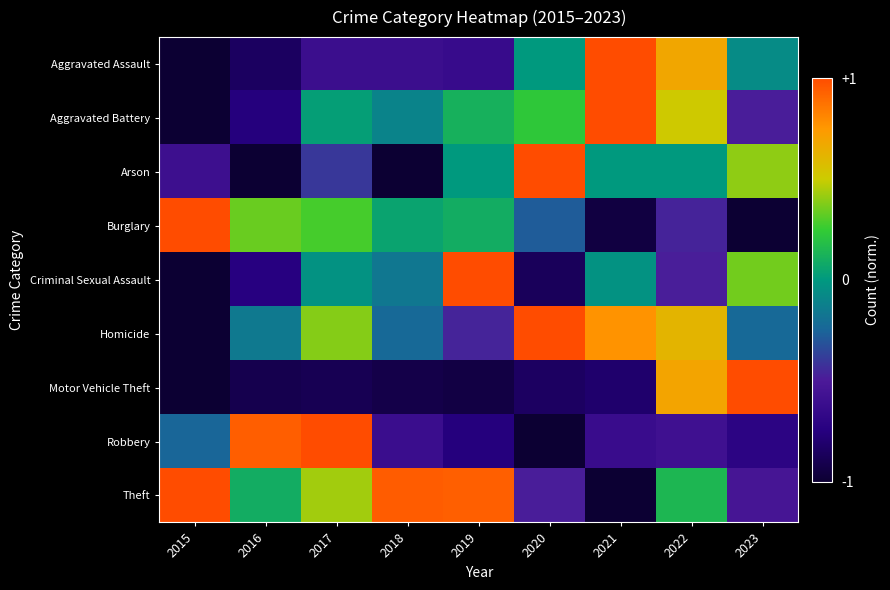

What is the maximum value shown in the chart?

1.0